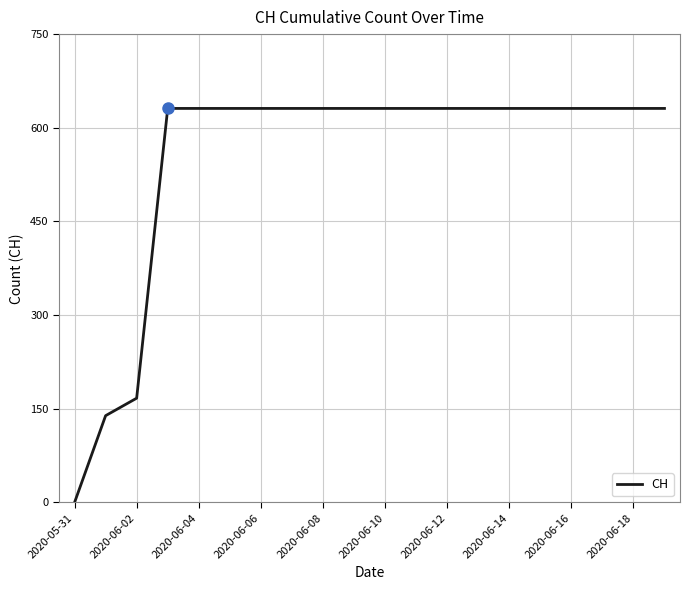

What is the greatest value displayed?

631